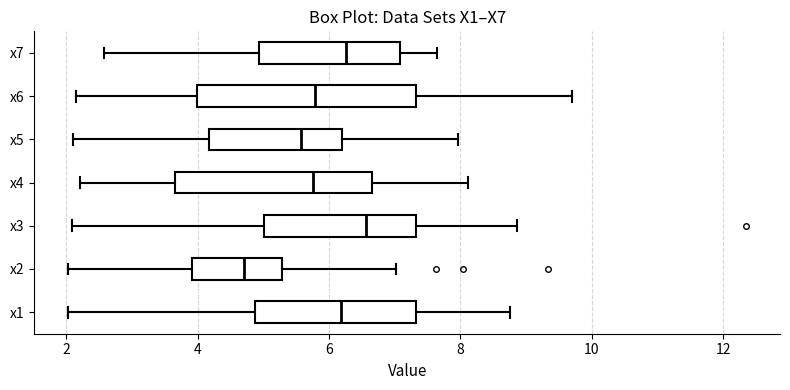

Reading bottom to top, read every box against the x-axis: the position of its median line, the range the box covers, and the ends of its whiskers. The values are not printed on the chart, so give them approximately, as read against the axis.

x1: median 6.2, box 4.8 to 7.4, whiskers 2.0 to 8.8
x2: median 4.8, box 4.0 to 5.2, whiskers 2.0 to 7.0
x3: median 6.6, box 5.0 to 7.4, whiskers 2.0 to 8.8
x4: median 5.8, box 3.6 to 6.6, whiskers 2.2 to 8.2
x5: median 5.6, box 4.2 to 6.2, whiskers 2.2 to 8.0
x6: median 5.8, box 4.0 to 7.4, whiskers 2.2 to 9.6
x7: median 6.2, box 5.0 to 7.0, whiskers 2.6 to 7.6